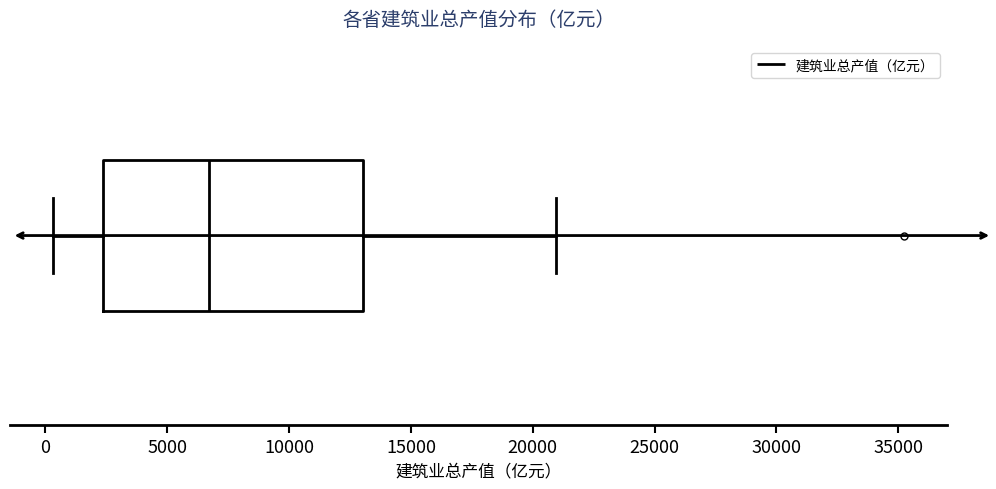

Read this box plot against the x-axis: the position of the median line, the range covered by the box, and the ends of both whiskers. The values are not printed on the chart, so give them approximately, as read against the axis.

median 6500, box 2500 to 13000, whiskers 500 to 21000